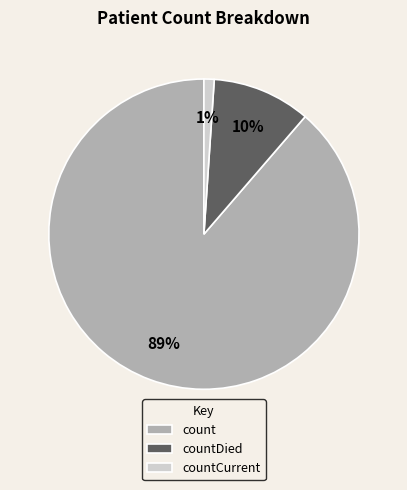

To the nearest percent, what is the average slice percentage?

33%